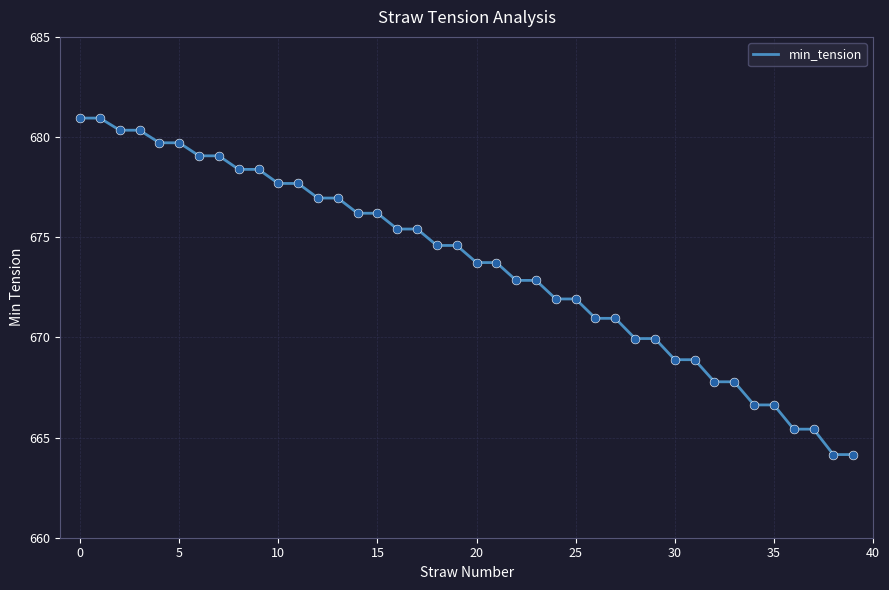

What is the greatest value displayed?

680.9